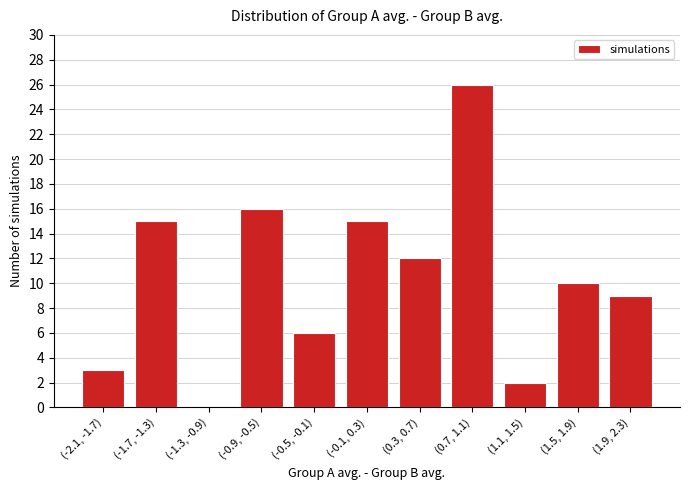

Reading left to right, what are all the values shown in this chart?

(-2.1, -1.7)=3	(-1.7, -1.3)=15	(-1.3, -0.9)=0	(-0.9, -0.5)=16	(-0.5, -0.1)=6	(-0.1, 0.3)=15	(0.3, 0.7)=12	(0.7, 1.1)=26	(1.1, 1.5)=2	(1.5, 1.9)=10	(1.9, 2.3)=9